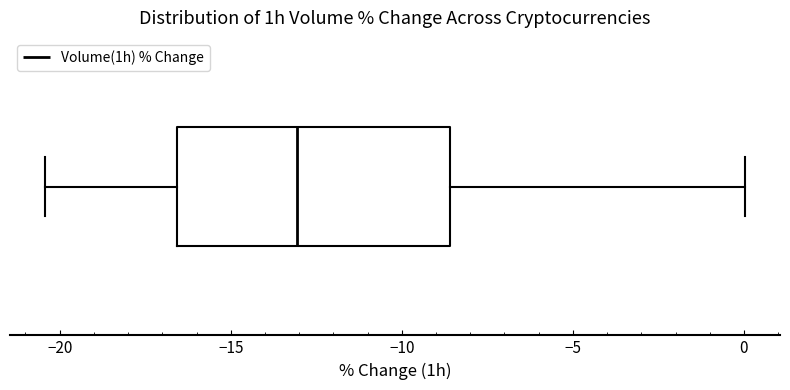

Transcribe this box plot: give where the median line is, the range the box spans, and where the two whiskers end, as read against the x-axis. The values are not printed on the chart, so give them approximately, as read against the axis.

median -13.0, box -16.5 to -8.5, whiskers -20.5 to 0.0